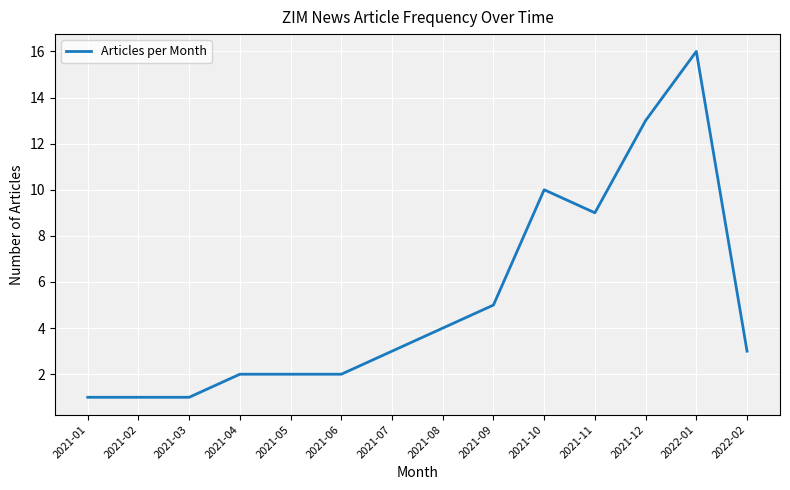

Reading right to left, transcribe all the data shown in this chart.

3	16	13	9	10	5	4	3	2	2	2	1	1	1